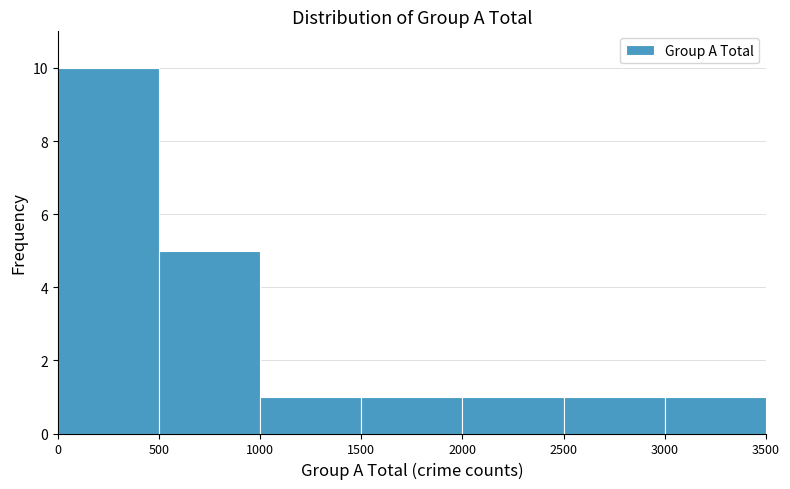

Which range on the x-axis has the tallest bar?

0 to 500